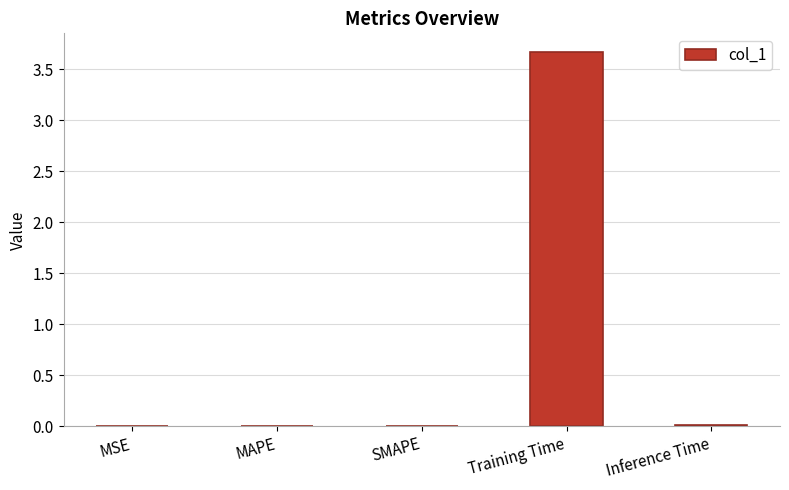

What is the sum of all values?

3.7